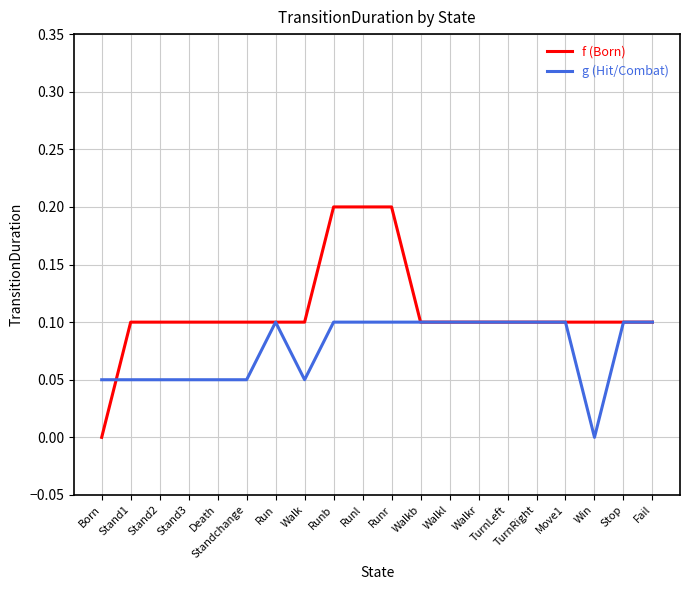

What position from the right is Born?

20